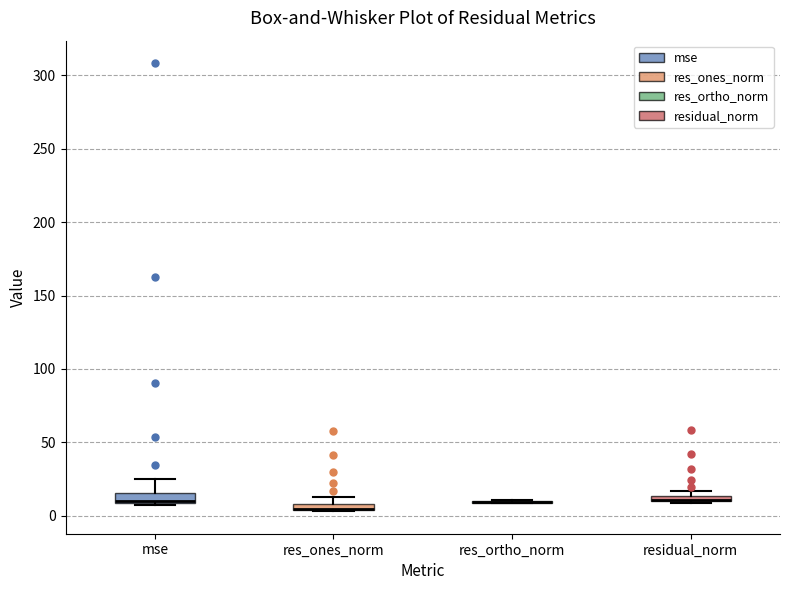

Where is the upper edge of the box for residual_norm on the y-axis? The values are not printed on the chart, so give them approximately, as read against the axis.

15